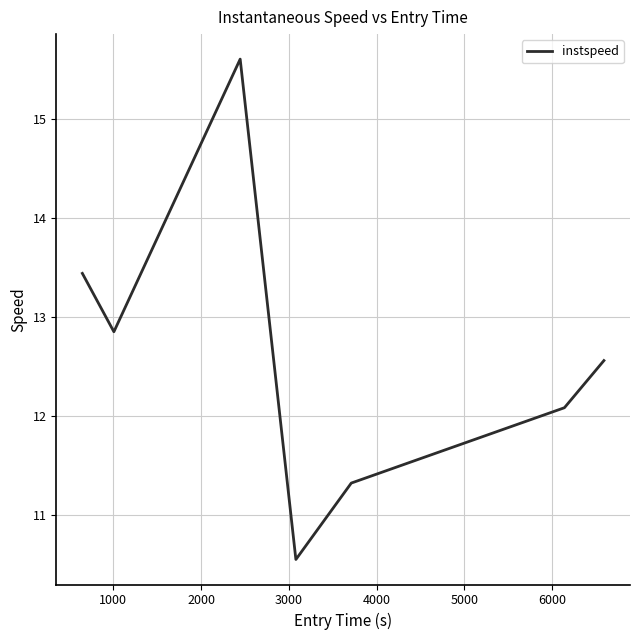

What is the smallest value displayed?

10.5